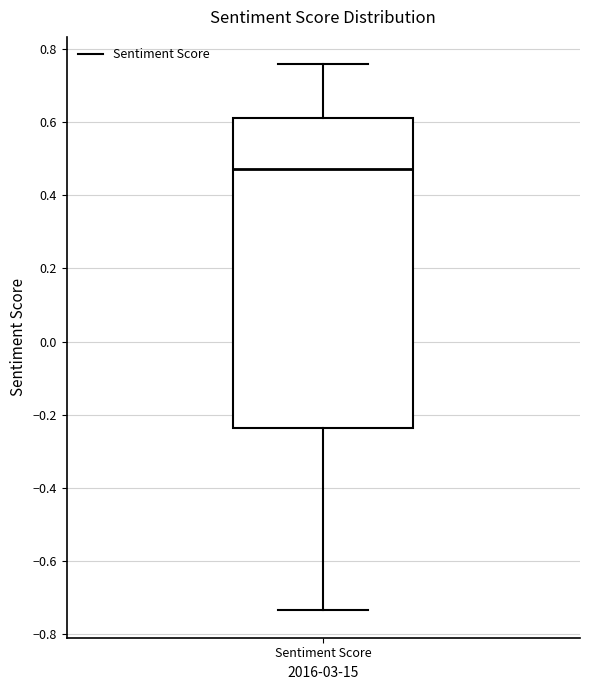

Where does the median line of the box for Sentiment Score sit on the y-axis? The values are not printed on the chart, so give them approximately, as read against the axis.

0.48